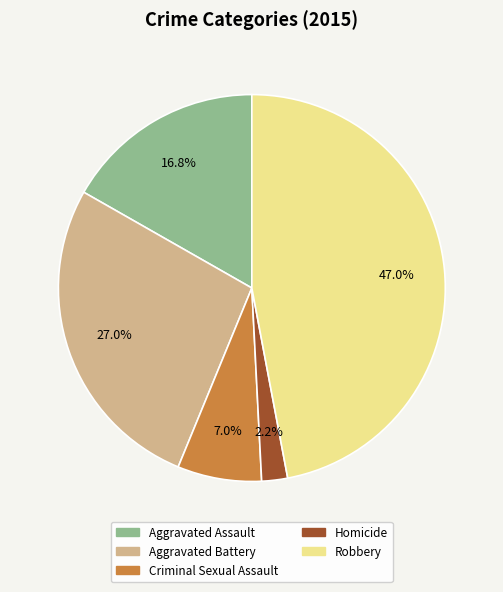

The Robbery slice represents 47% of the pie. True or false?

True